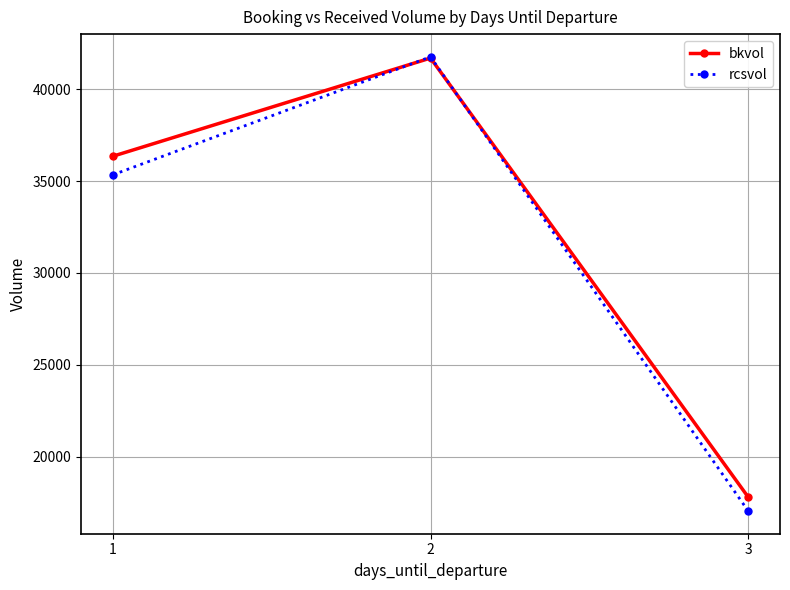

At which label does rcsvol reach its minimum?

3